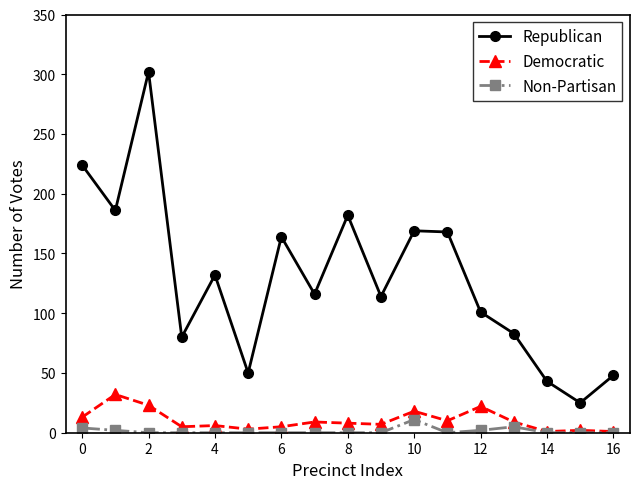

What is the average value of the Non-Partisan series?

1